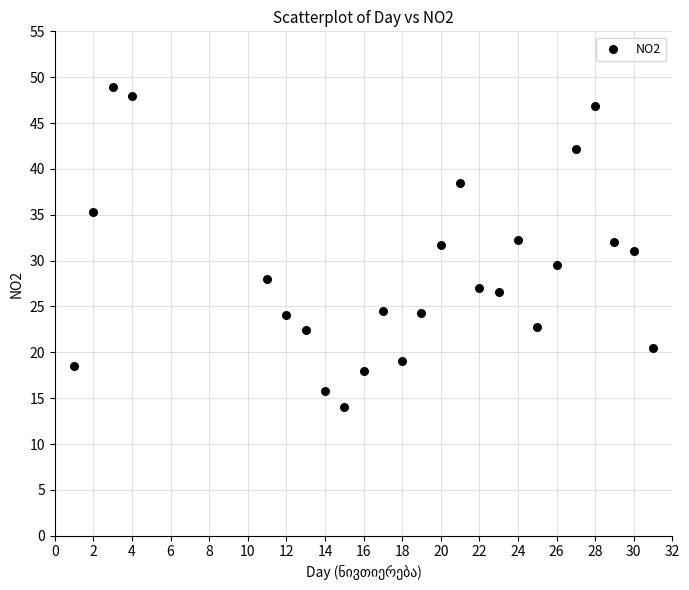

What is the range of X values (max minus min)?

30.0